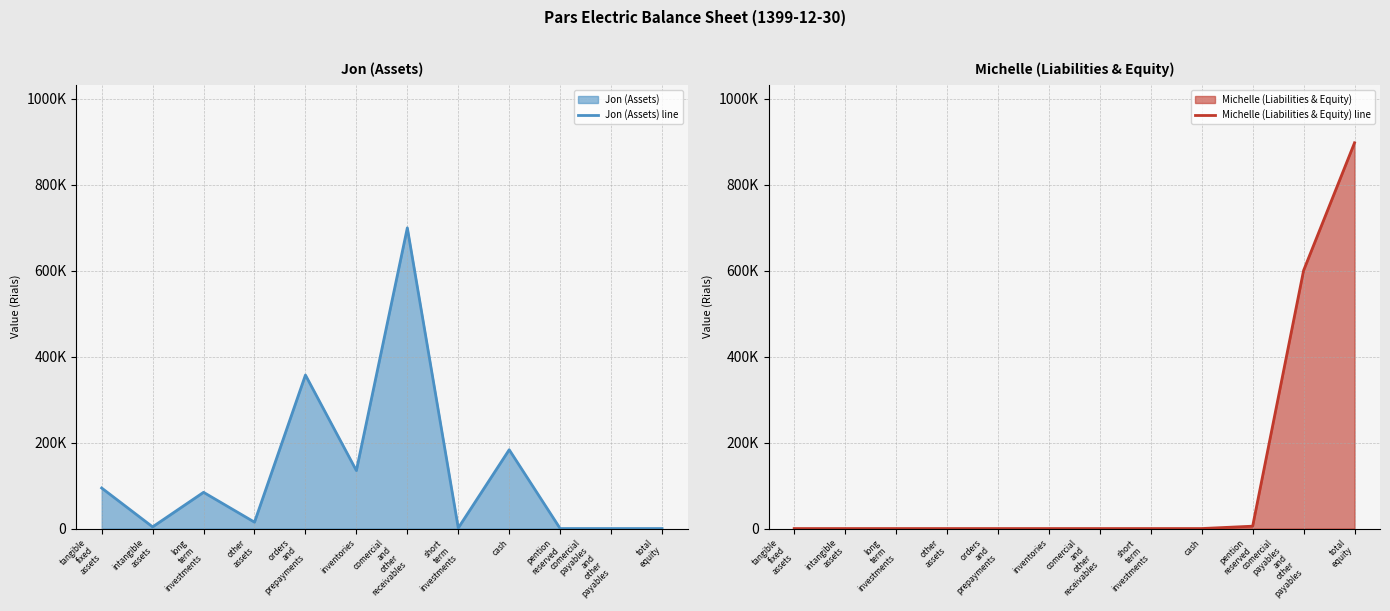

At how many categories does at least one series exceed 77292?

8